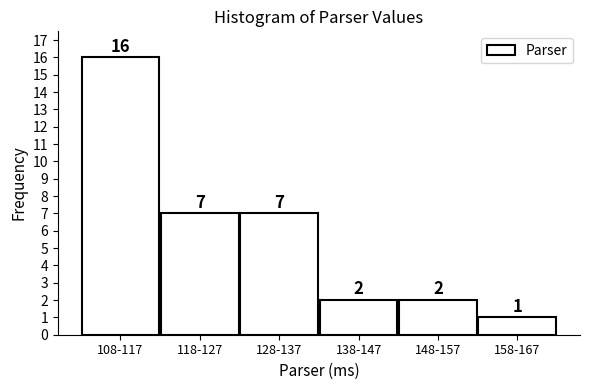

Reading left to right, transcribe all the data shown in this chart.

16	7	7	2	2	1